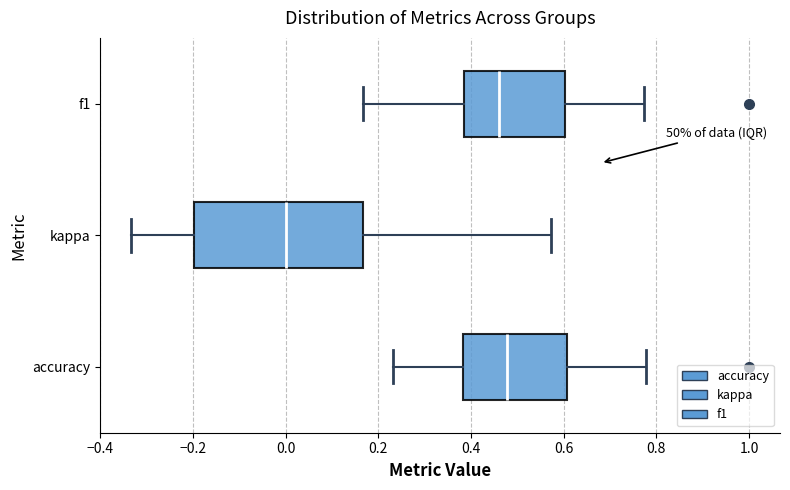

Comparing the boxes themselves (not the whiskers), which one is the widest?

kappa